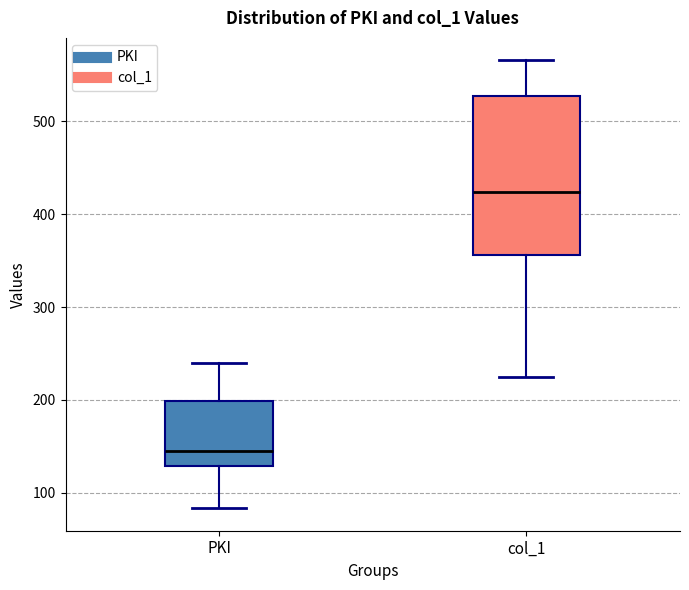

Which box has the highest median line?

col_1